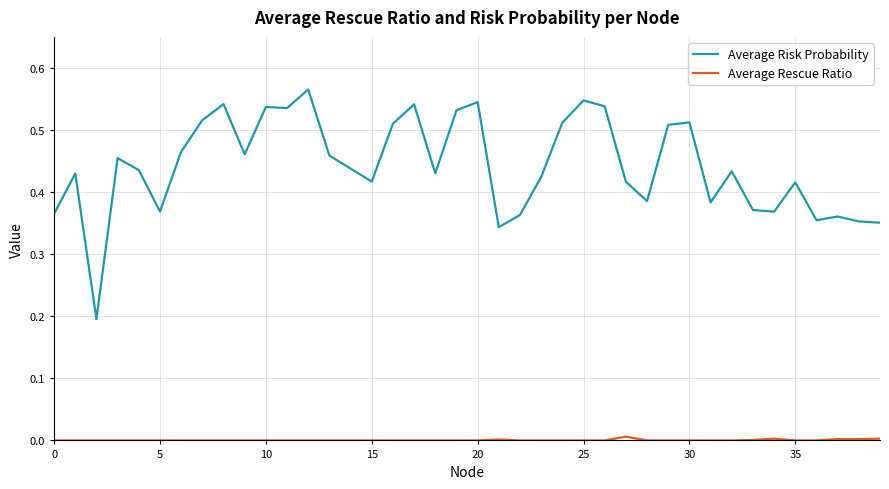

Which series has the largest range (max minus min)?

Average Risk Probability